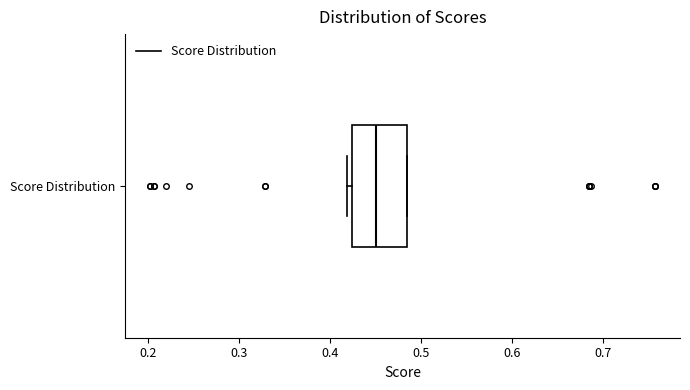

Transcribe this box plot: give where the median line is, the range the box spans, and where the two whiskers end, as read against the x-axis. The values are not printed on the chart, so give them approximately, as read against the axis.

median 0.45, box 0.42 to 0.48, whiskers 0.42 (just left of the box's left edge) to 0.48